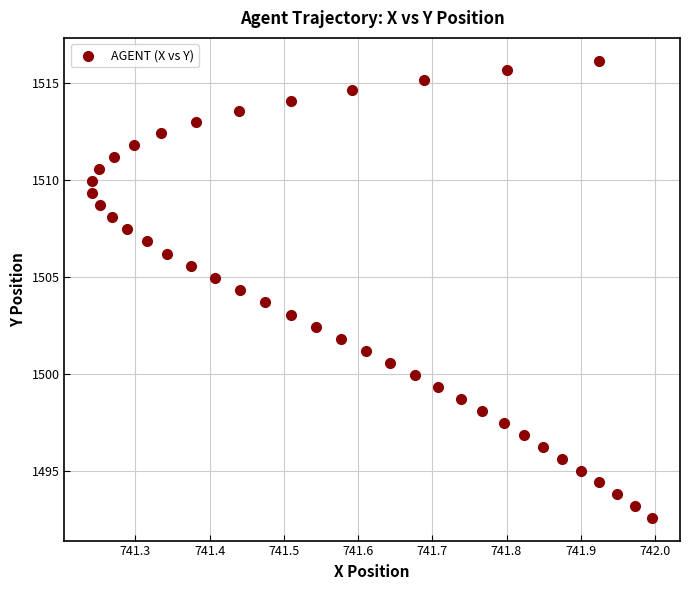

What is the range of X values (max minus min)?

0.8